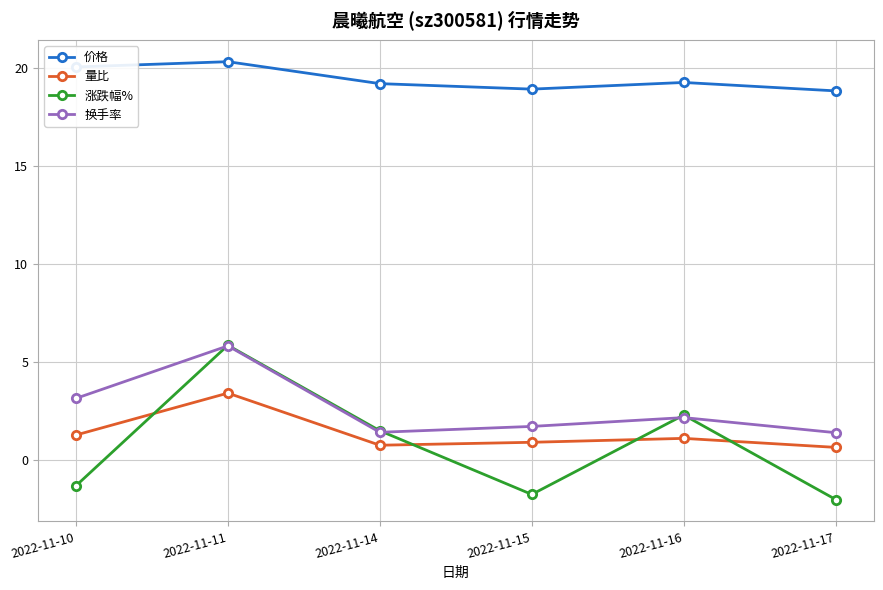

At which category does 涨跌幅% reach its first local peak?

2022-11-11